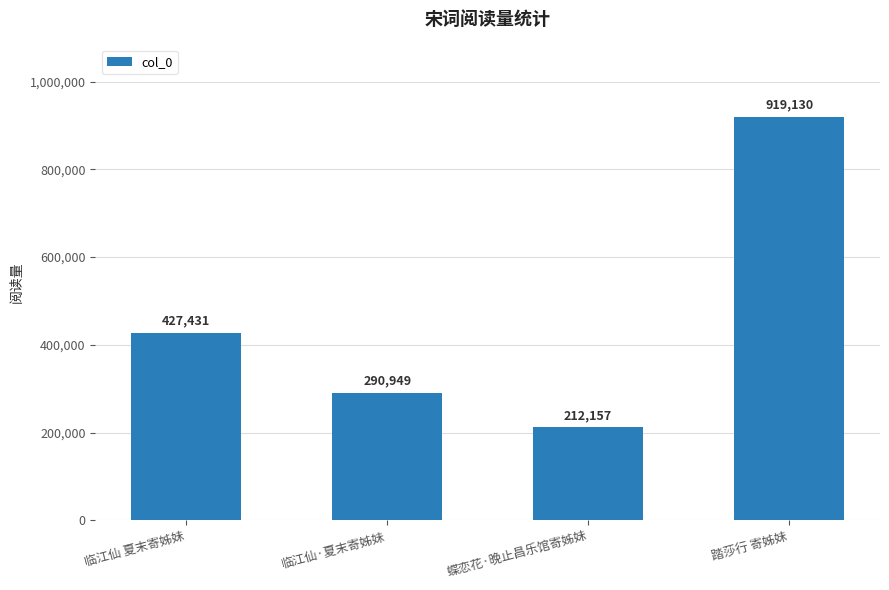

Which label corresponds to the largest value in the chart?

踏莎行 寄姊妹